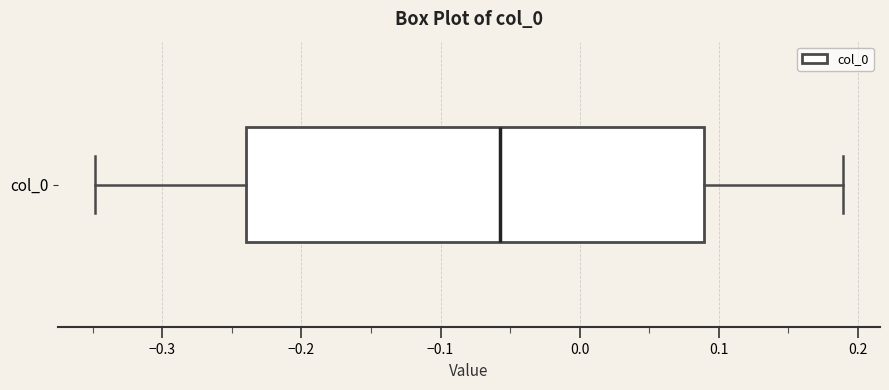

Transcribe this box plot: give where the median line is, the range the box spans, and where the two whiskers end, as read against the x-axis. The values are not printed on the chart, so give them approximately, as read against the axis.

median -0.06, box -0.24 to 0.09, whiskers -0.35 to 0.19